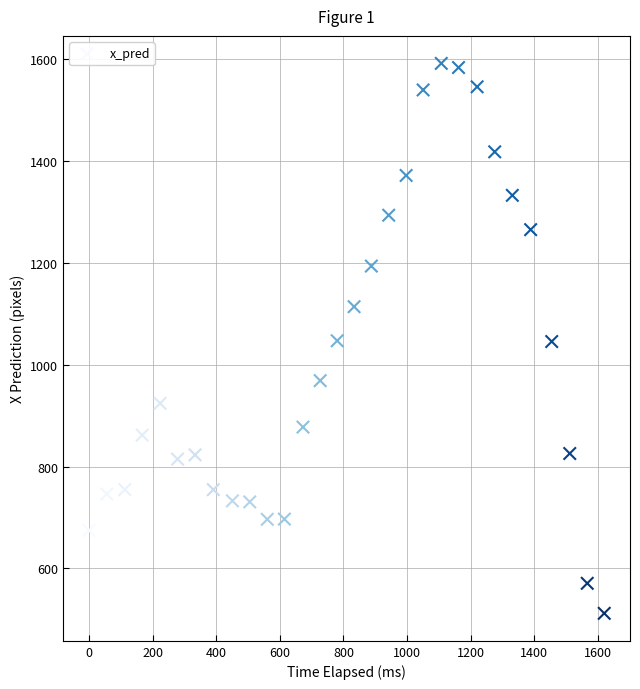

What is the range of Y values (max minus min)?

1080.1